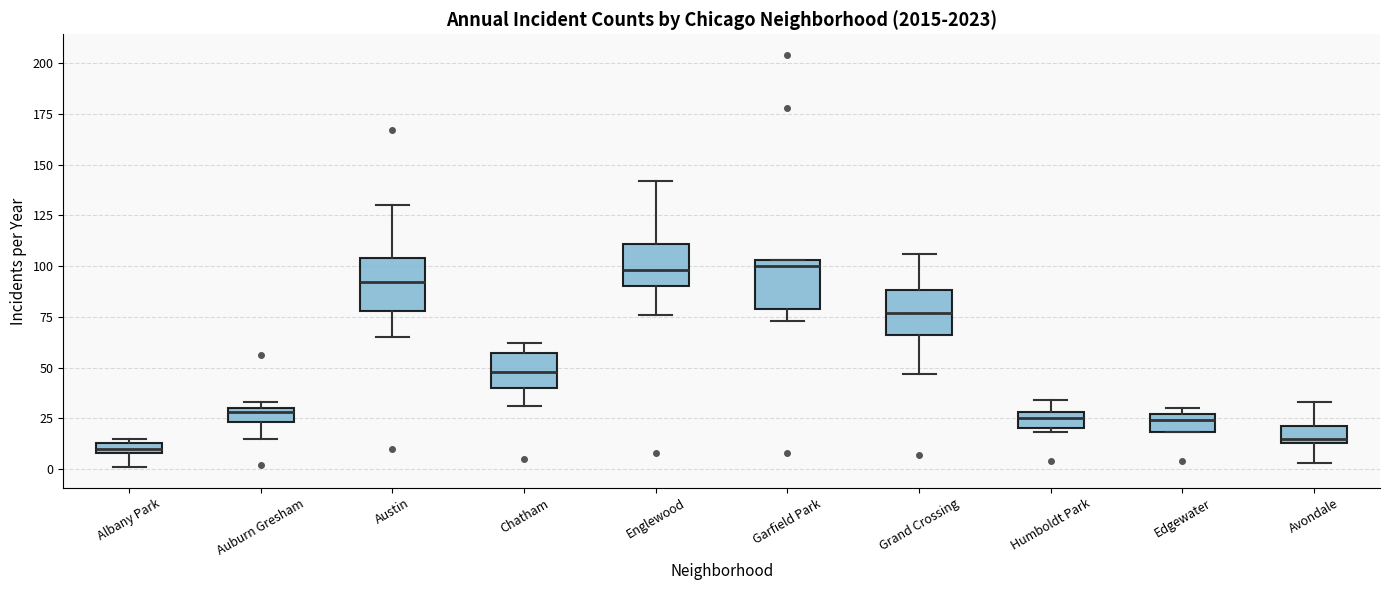

Where does the lower whisker of the box for Grand Crossing end on the y-axis? The values are not printed on the chart, so give them approximately, as read against the axis.

45